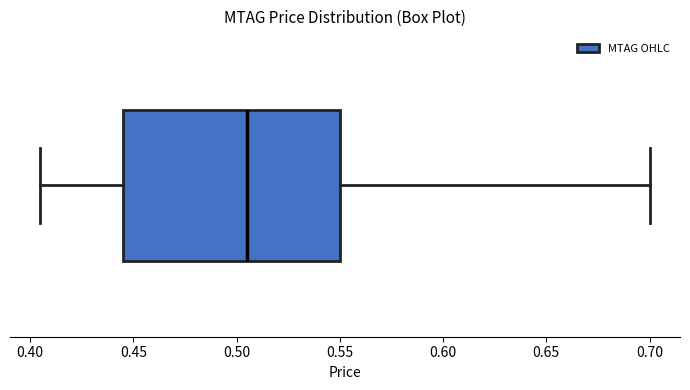

Read this box plot against the x-axis: the position of the median line, the range covered by the box, and the ends of both whiskers. The values are not printed on the chart, so give them approximately, as read against the axis.

median 0.505, box 0.445 to 0.550, whiskers 0.405 to 0.700